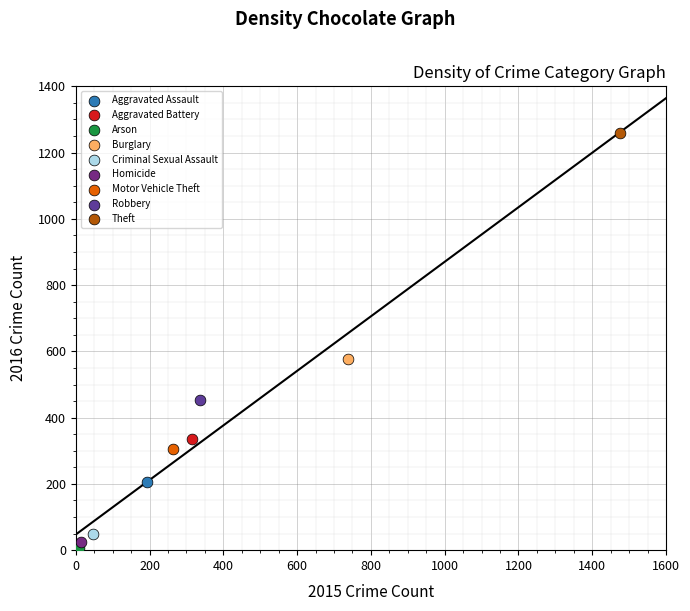

Which series reaches the minimum Y coordinate?

Arson